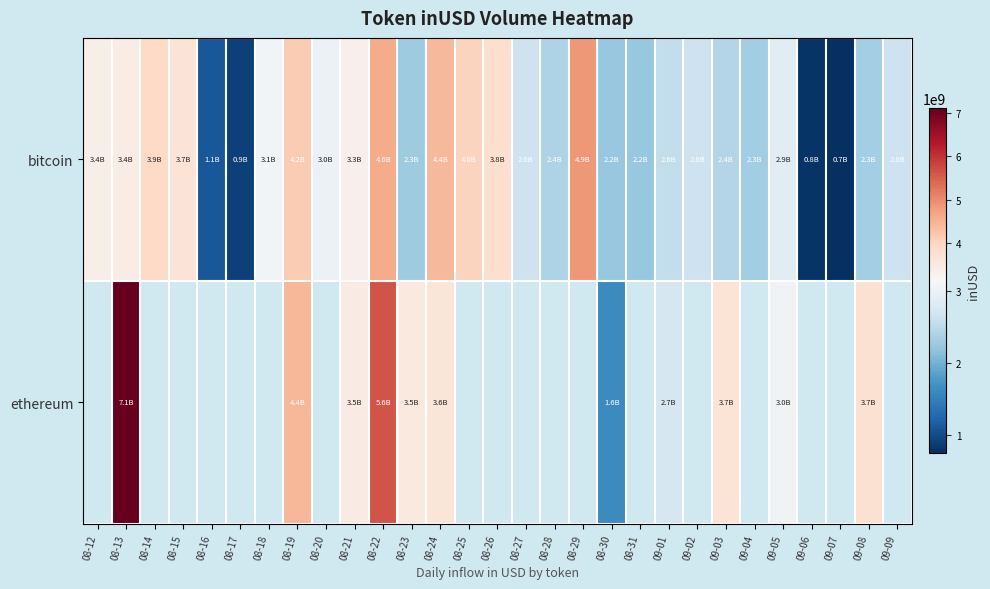

Count the number of categories in the chart.

29